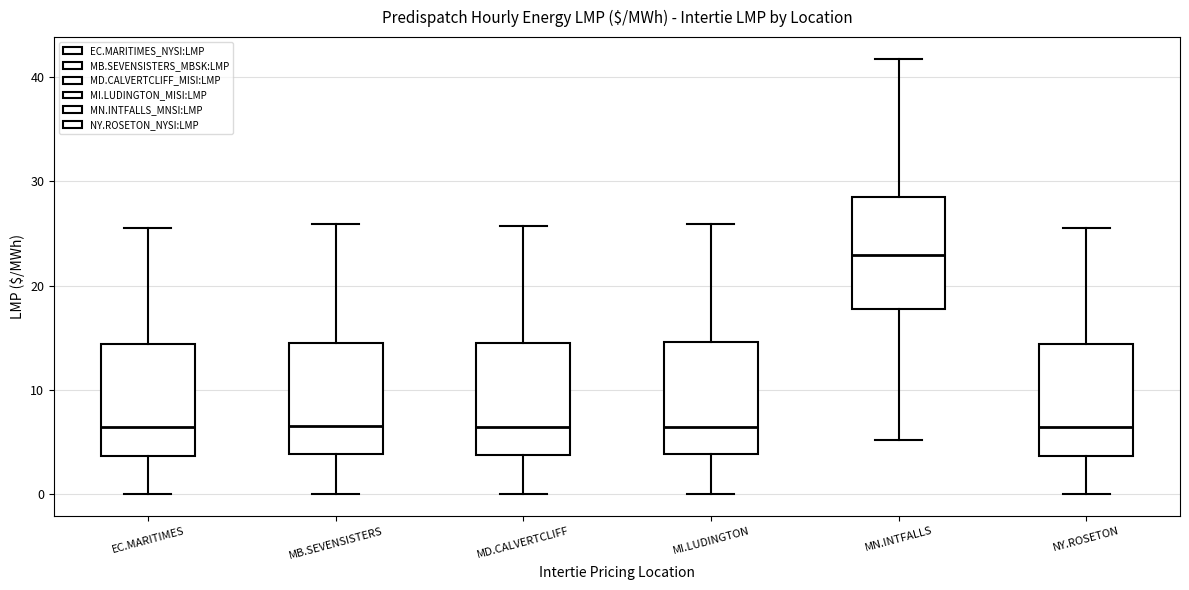

Reading left to right, read every box against the y-axis: the position of its median line, the range the box covers, and the ends of its whiskers. The values are not printed on the chart, so give them approximately, as read against the axis.

EC.MARITIMES: median 6, box 4 to 14, whiskers 0 to 26
MB.SEVENSISTERS: median 7, box 4 to 15, whiskers 0 to 26
MD.CALVERTCLIFF: median 6, box 4 to 14, whiskers 0 to 26
MI.LUDINGTON: median 6, box 4 to 15, whiskers 0 to 26
MN.INTFALLS: median 23, box 18 to 29, whiskers 5 to 42
NY.ROSETON: median 6, box 4 to 14, whiskers 0 to 26